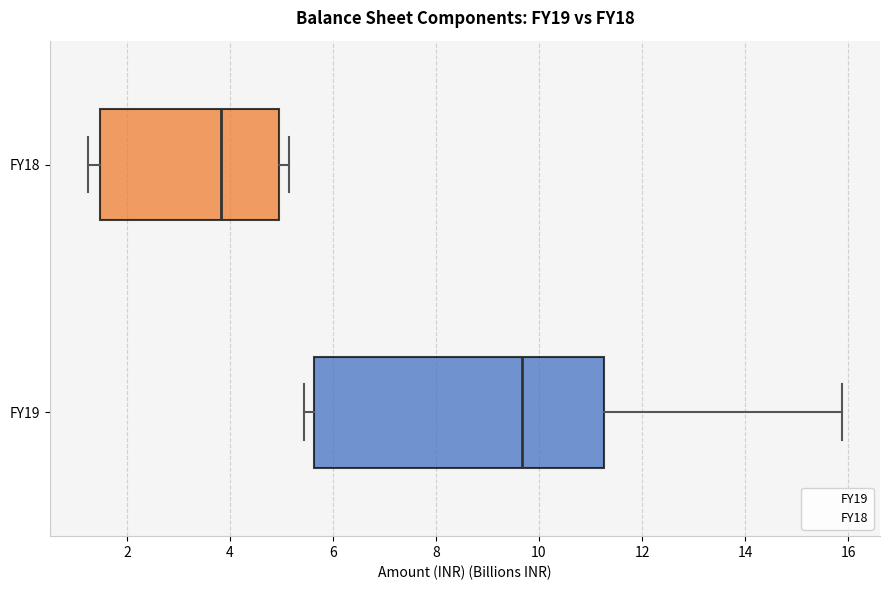

Where does the median line of the box for FY18 sit on the x-axis? The values are not printed on the chart, so give them approximately, as read against the axis.

3.8